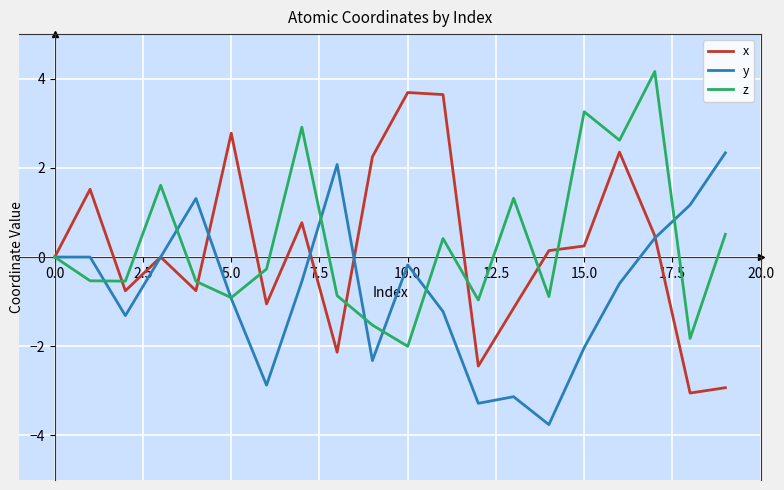

What is the greatest value displayed?

4.2